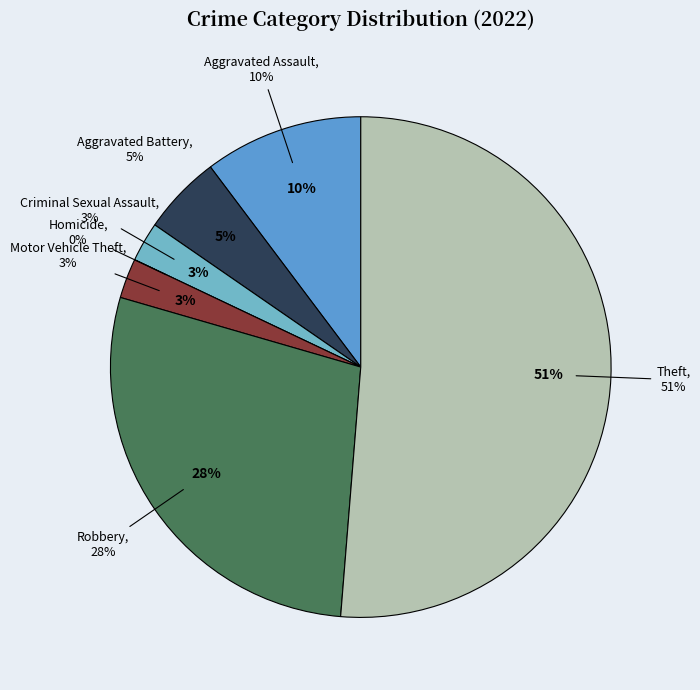

True or false: Aggravated Battery accounts for 1% of the total.

False